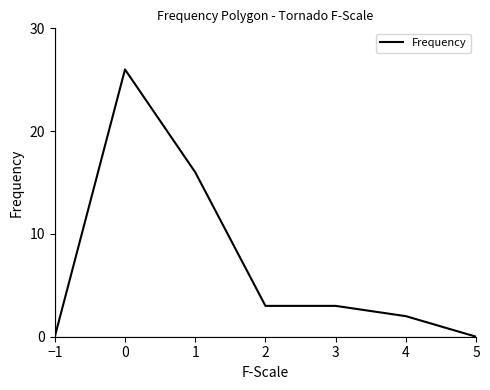

Approximately how many times larger is the value at 3 compared to 2?

1.0